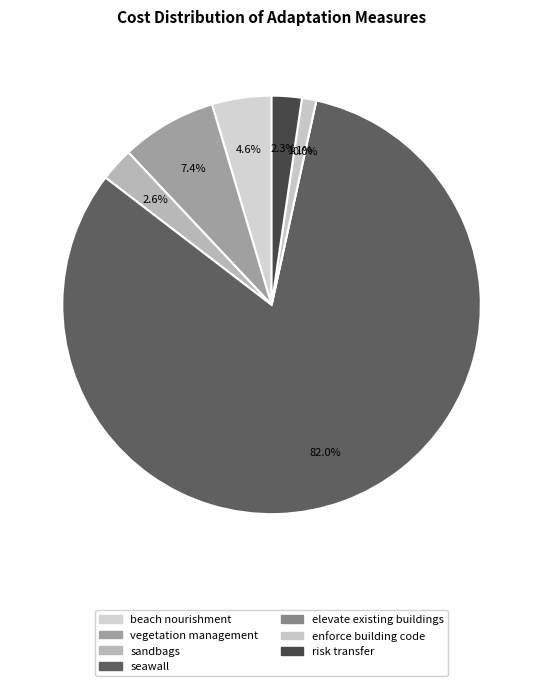

Count the number of slices in the pie.

7